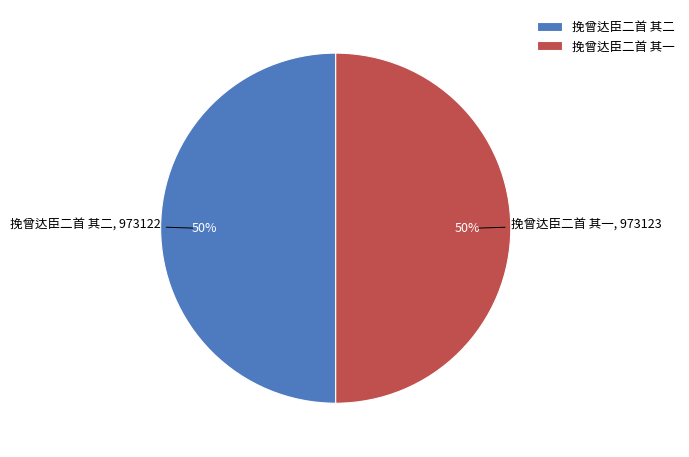

How many slices are in this pie chart?

2